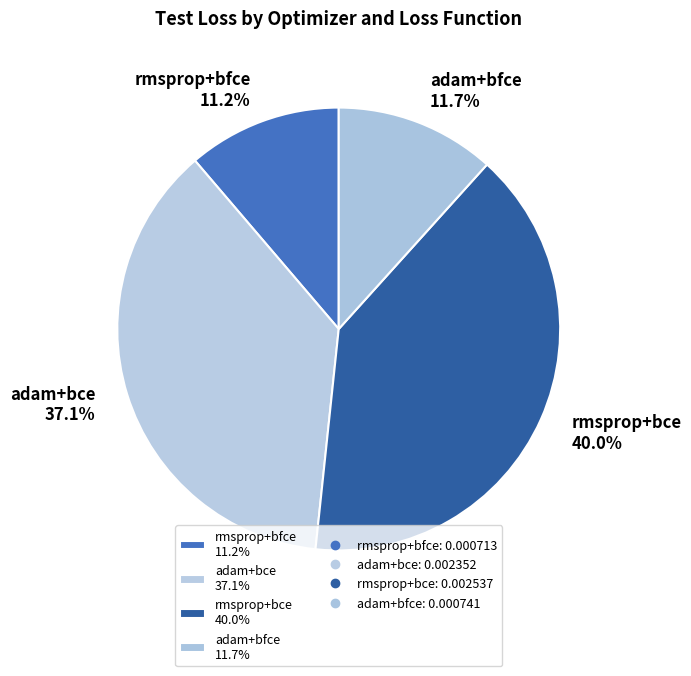

Is it true that adam+bce is 43% of the pie?

False